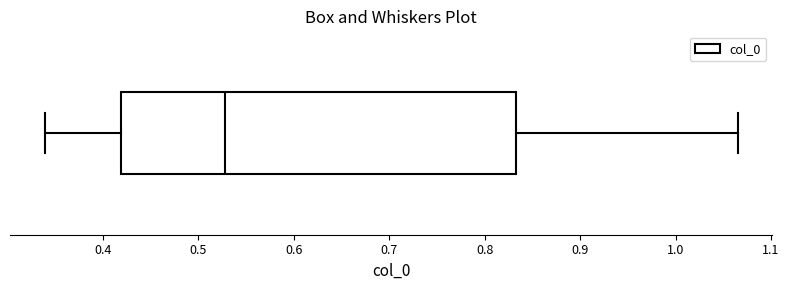

Transcribe this box plot: give where the median line is, the range the box spans, and where the two whiskers end, as read against the x-axis. The values are not printed on the chart, so give them approximately, as read against the axis.

median 0.53, box 0.42 to 0.83, whiskers 0.34 to 1.06